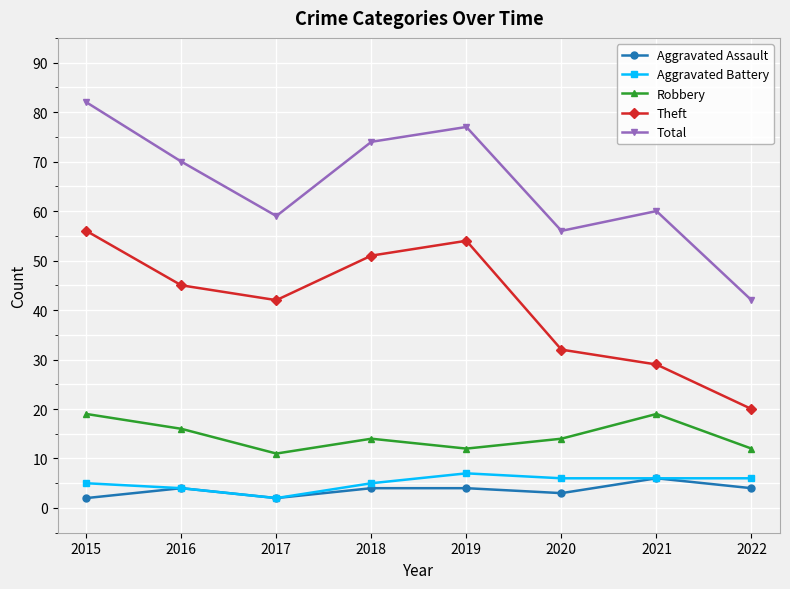

Which series has the largest total across all categories?

Total